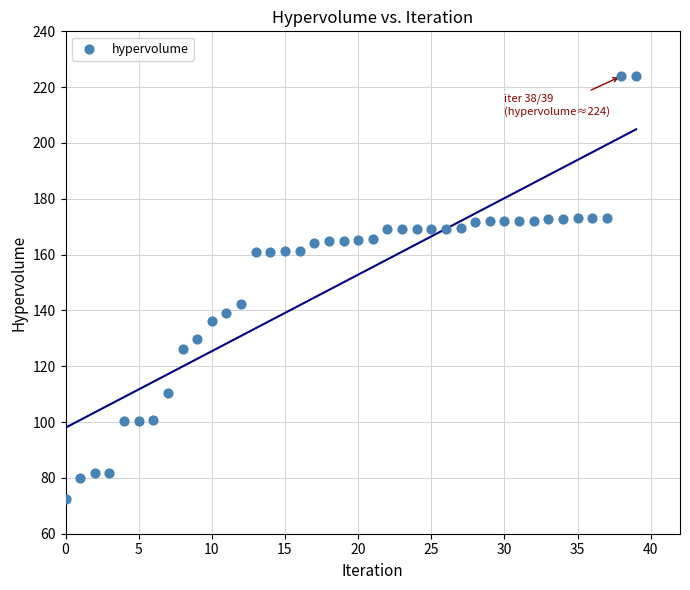

What Y value in the scatter plot is closest to 148?

142.1